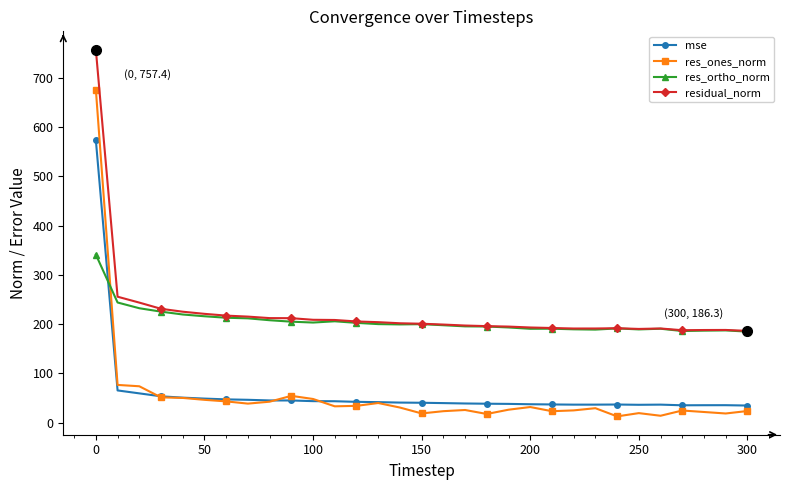

How many times do res_ortho_norm and res_ones_norm cross each other?

1